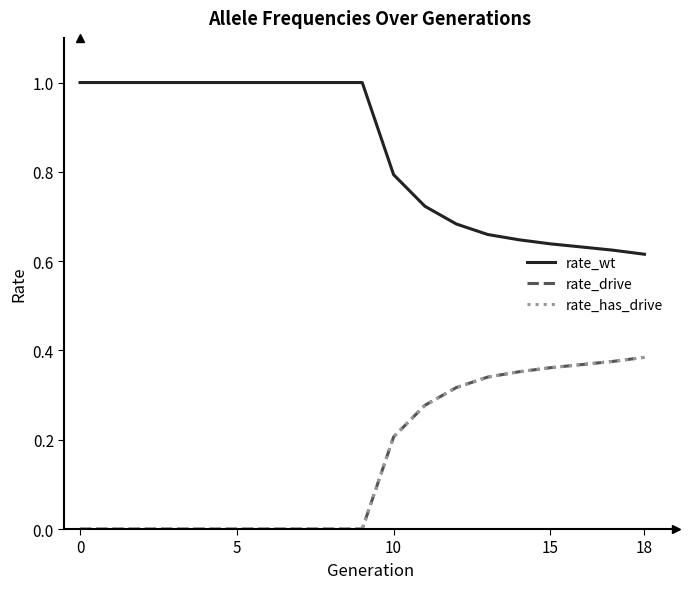

True or false: rate_drive and rate_has_drive intersect in this chart.

False